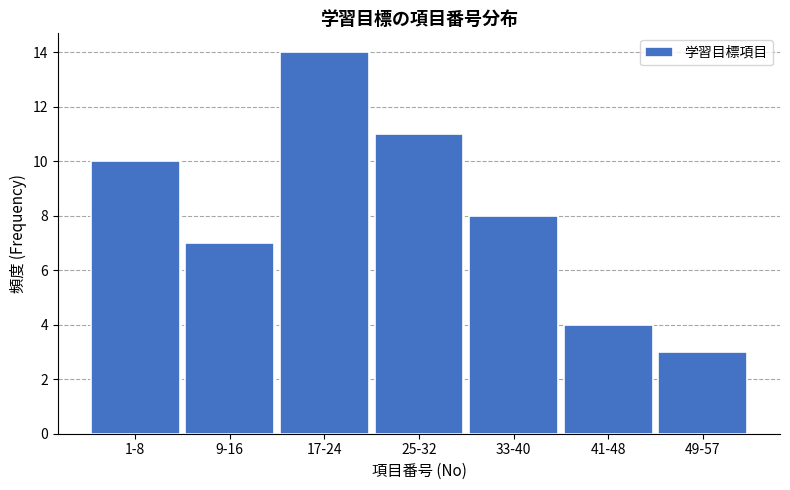

Reading right to left, transcribe all the data shown in this chart.

49-57=3	41-48=4	33-40=8	25-32=11	17-24=14	9-16=7	1-8=10